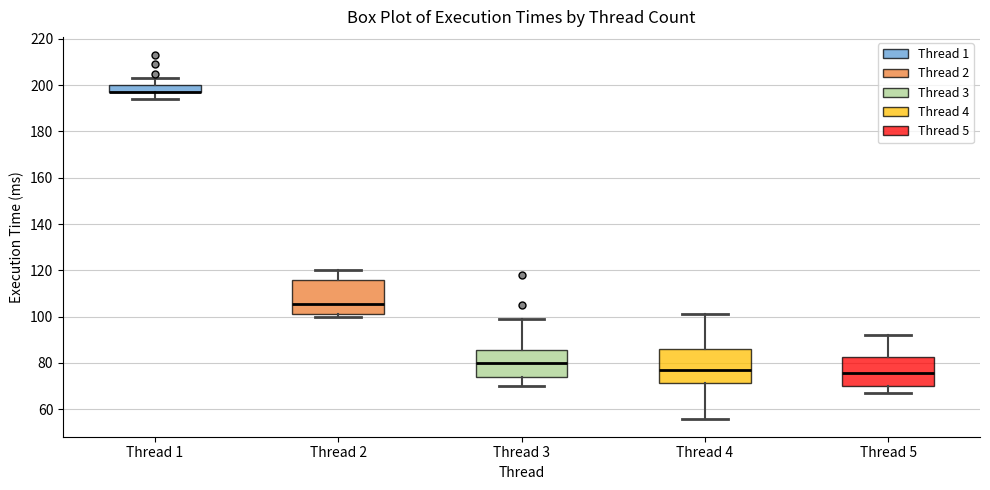

Reading left to right, transcribe this box plot: for each box, give where its median line is, the range the box spans, and where its two whiskers end, as read against the y-axis. The values are not printed on the chart, so give them approximately, as read against the axis.

Thread 1: median 198 (drawn on the box's lower edge), box 198 to 200, whiskers 194 to 204
Thread 2: median 106, box 102 to 116, whiskers 100 to 120
Thread 3: median 80, box 74 to 86, whiskers 70 to 100
Thread 4: median 78, box 72 to 86, whiskers 56 to 102
Thread 5: median 76, box 70 to 82, whiskers 68 to 92